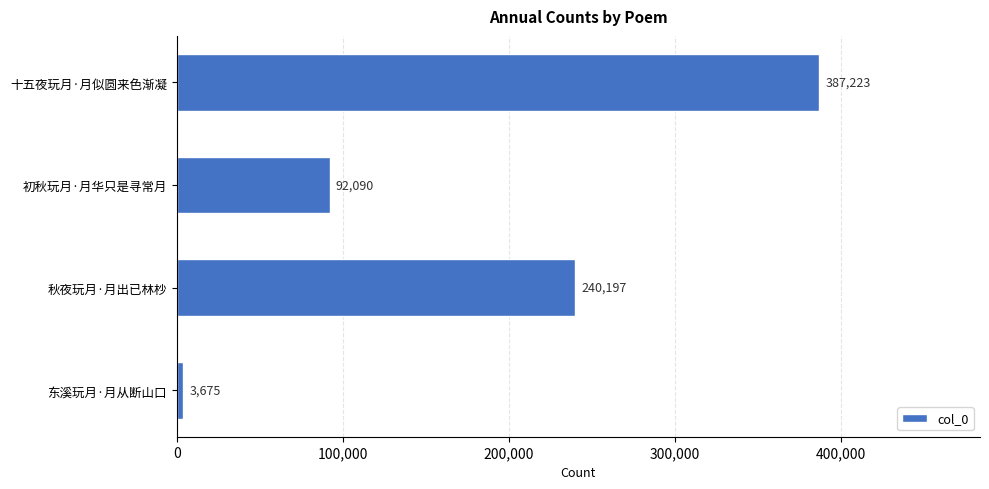

How many values are between 92090 and 387223?

3